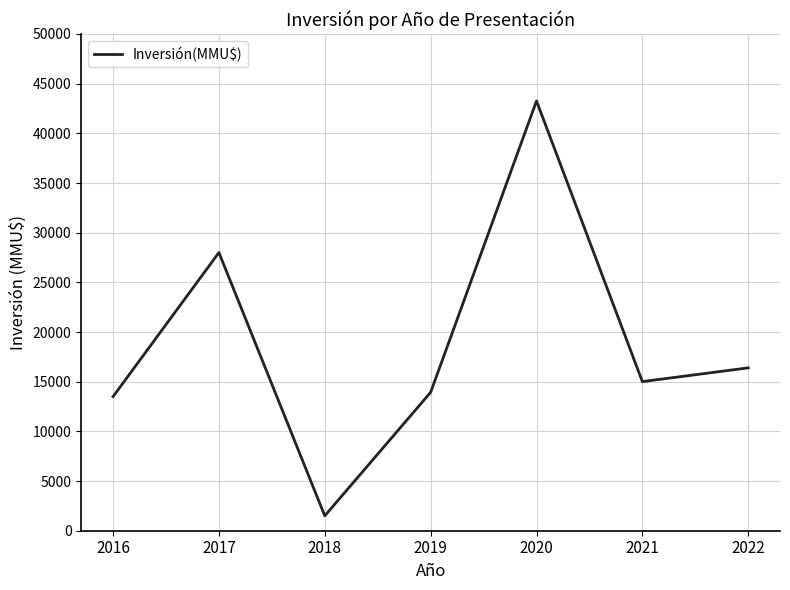

The value at 2019 is 13931. True or false?

True